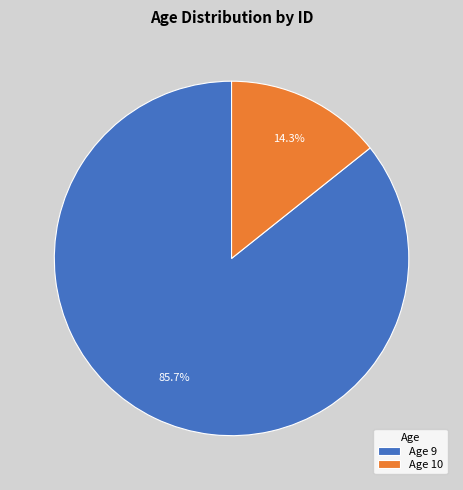

What percentage do Age 10 and Age 9 together represent?

100.0%